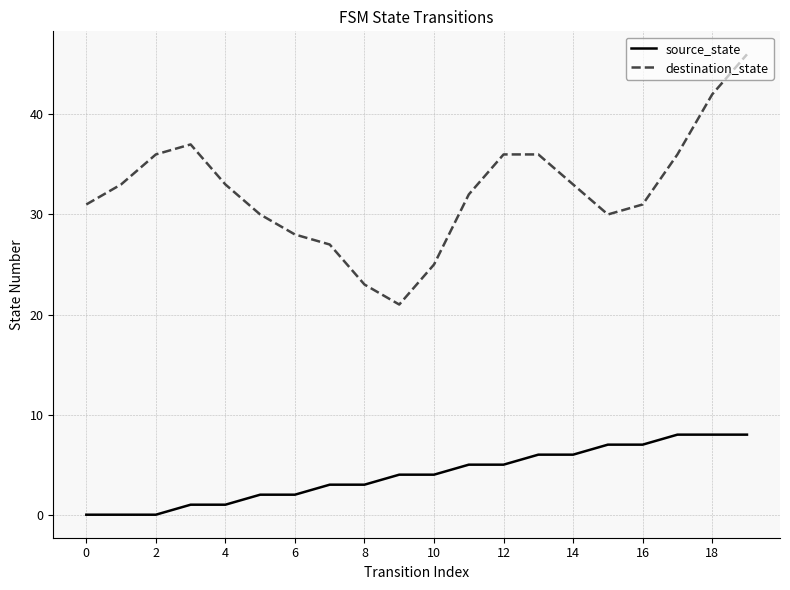

List the series in order of their overall mean, lowest first.

source_state, destination_state